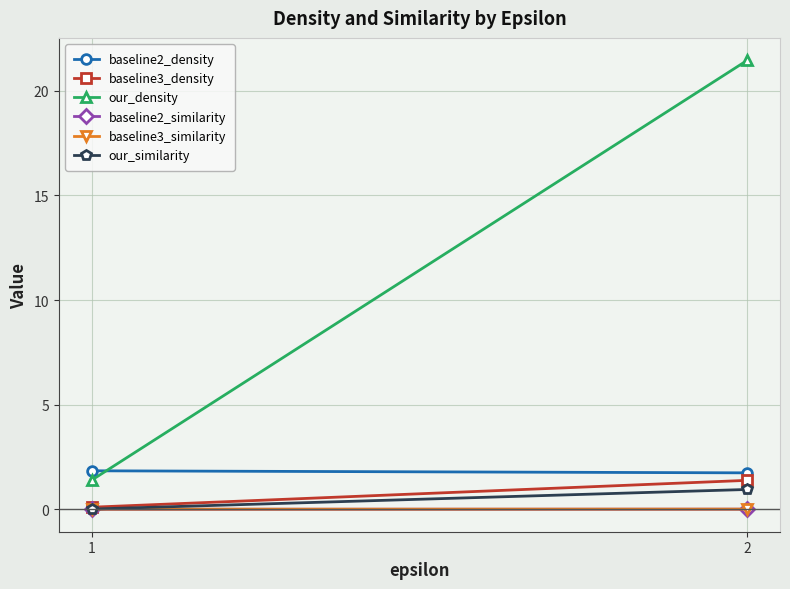

Is the value of baseline3_similarity at 1 greater than the value of baseline3_density at 2?

No